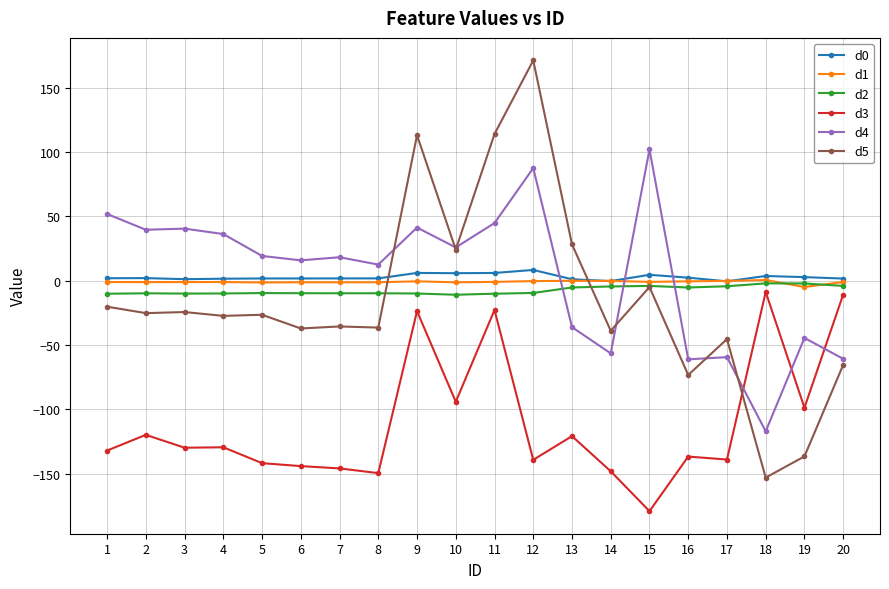

Where do d4 and d5 first cross each other?

8 and 9